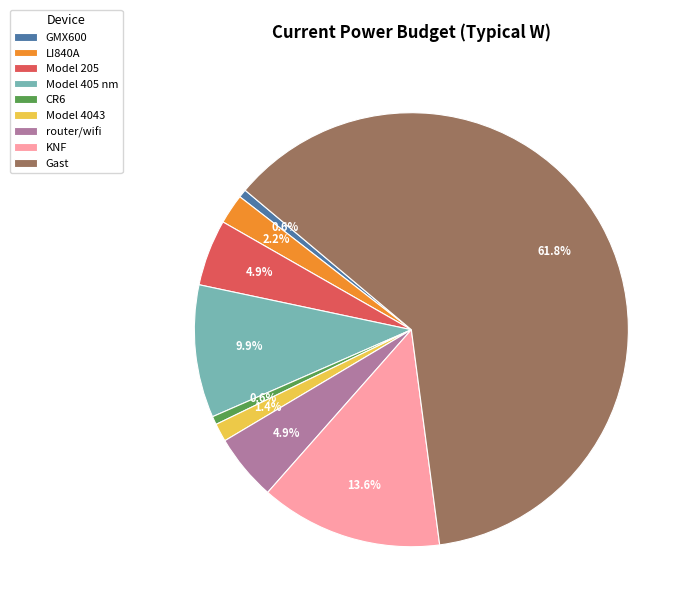

Approximately how many times larger is the value at Gast compared to Model 405 nm?

6.2